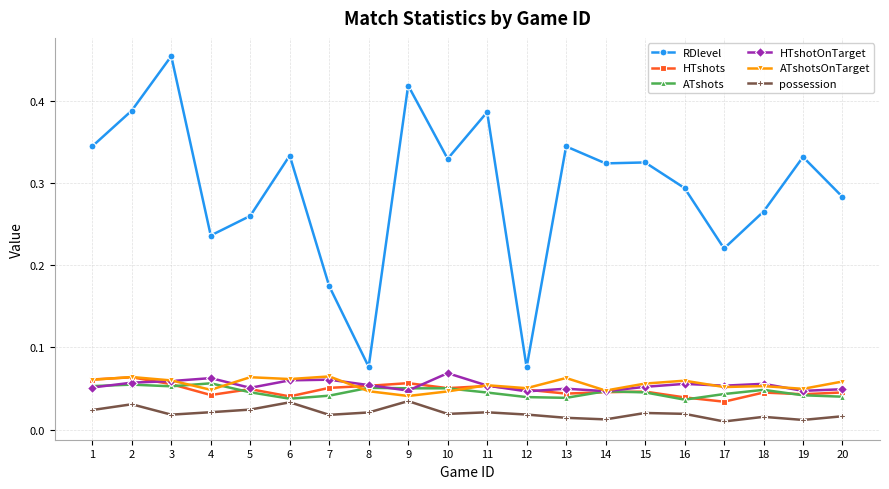

Count the number of categories in the chart.

20